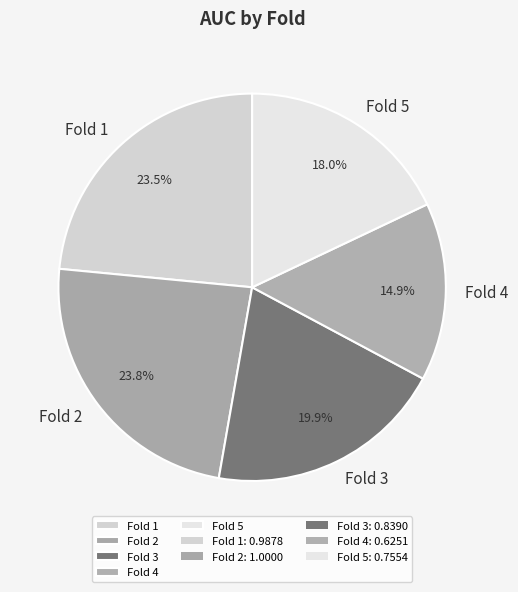

How many segments does this pie chart have?

5